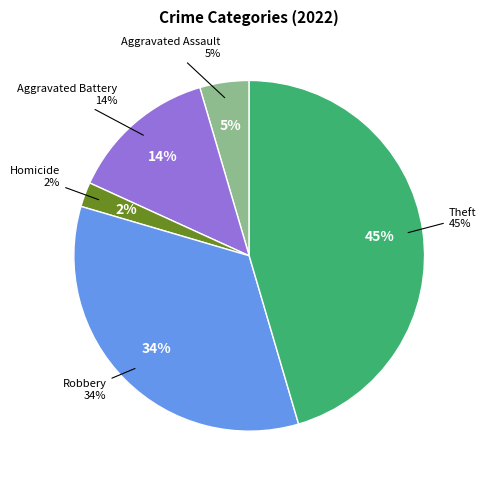

What percentage is the Aggravated Battery slice, to the nearest percent?

14%